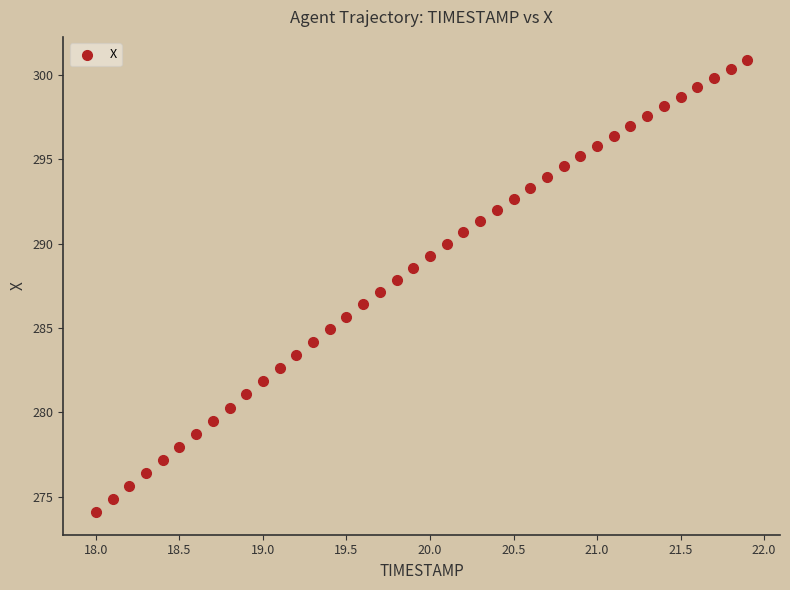

What is the range of Y values (max minus min)?

26.8